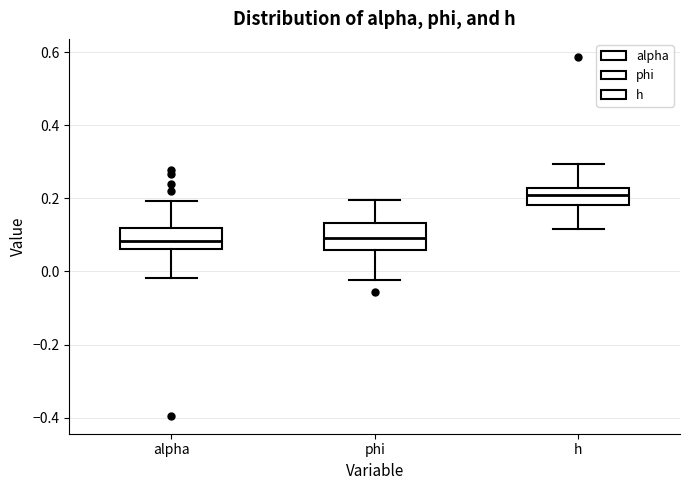

Where does the upper whisker of the box for phi end on the y-axis? The values are not printed on the chart, so give them approximately, as read against the axis.

0.20